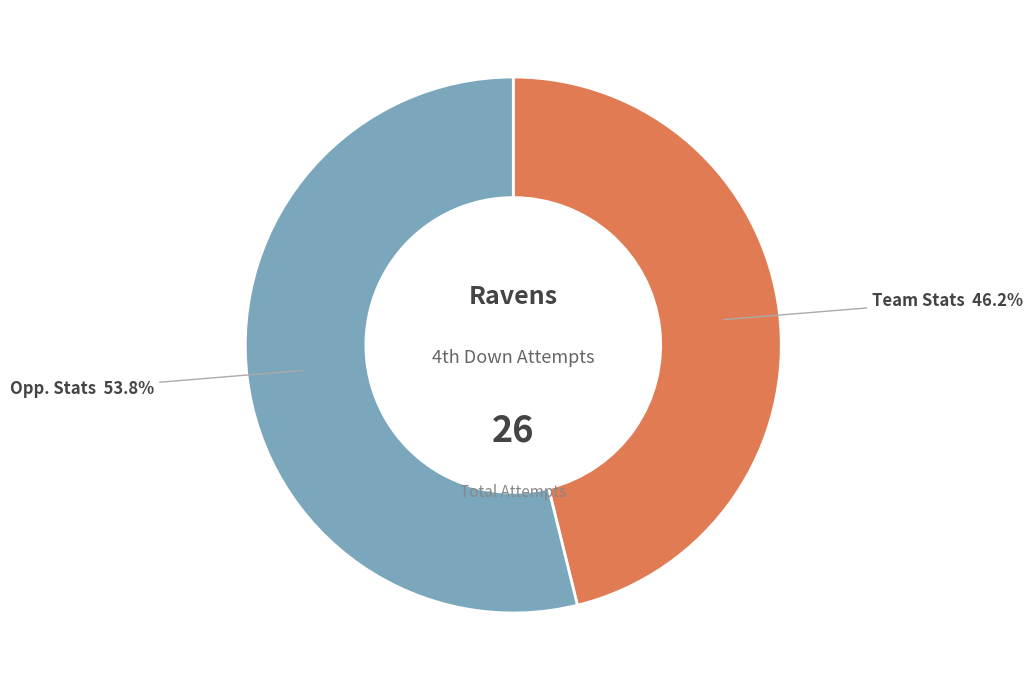

Rank the categories by value from highest to lowest.

Opp. Stats, Team Stats